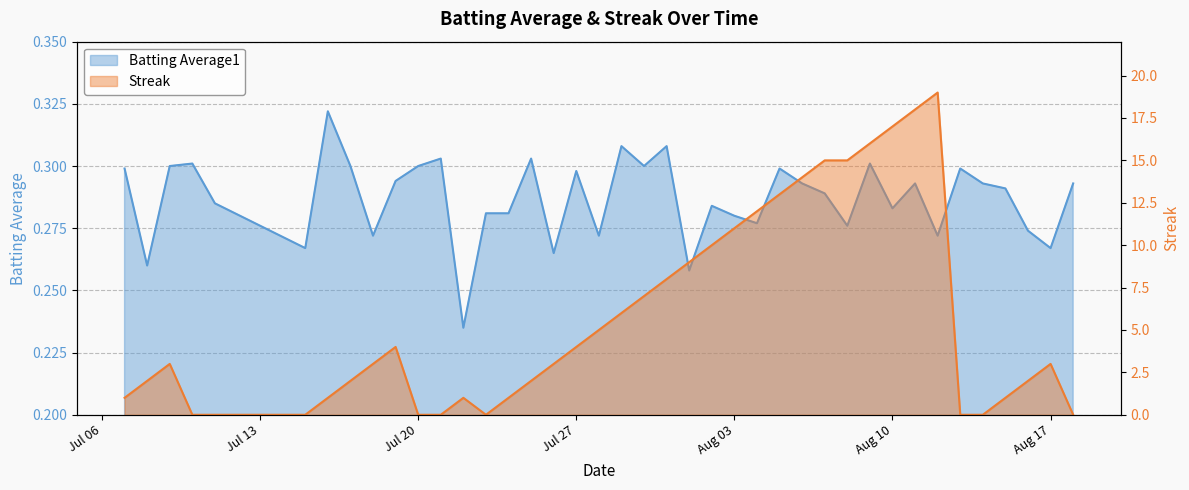

What position from the right is Jul 27?

23